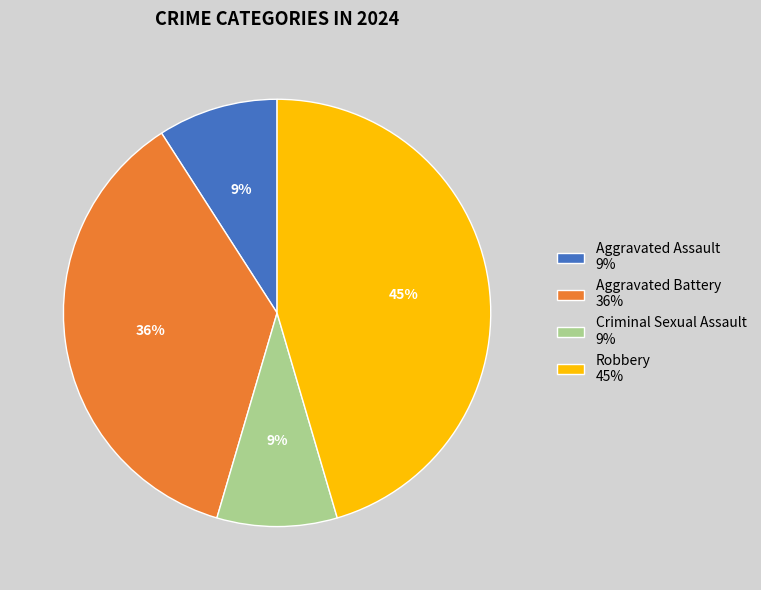

How many slices are in this pie chart?

4